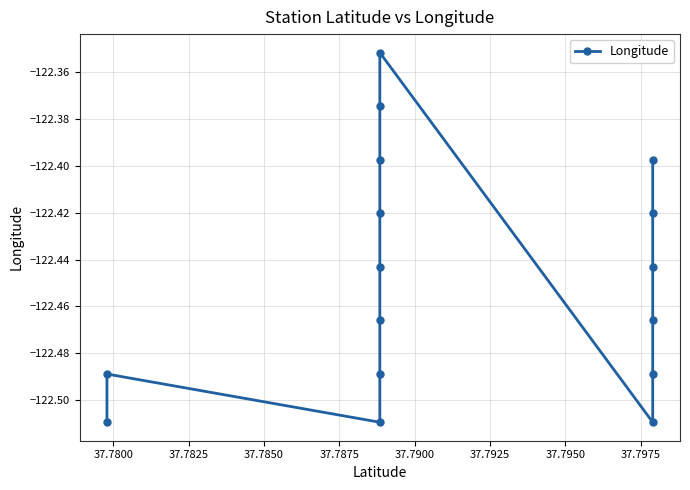

What is the difference between the second highest and second lowest values?

0.1